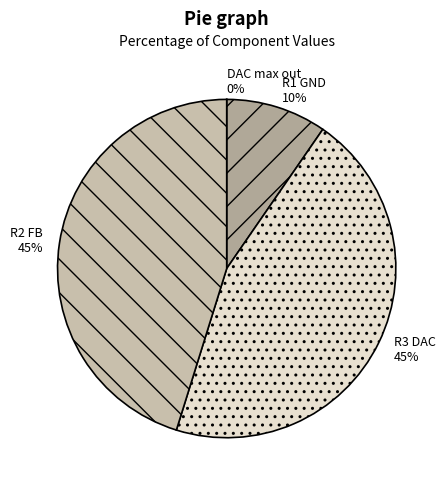

Which has a higher value, R1 GND or R3 DAC?

R3 DAC